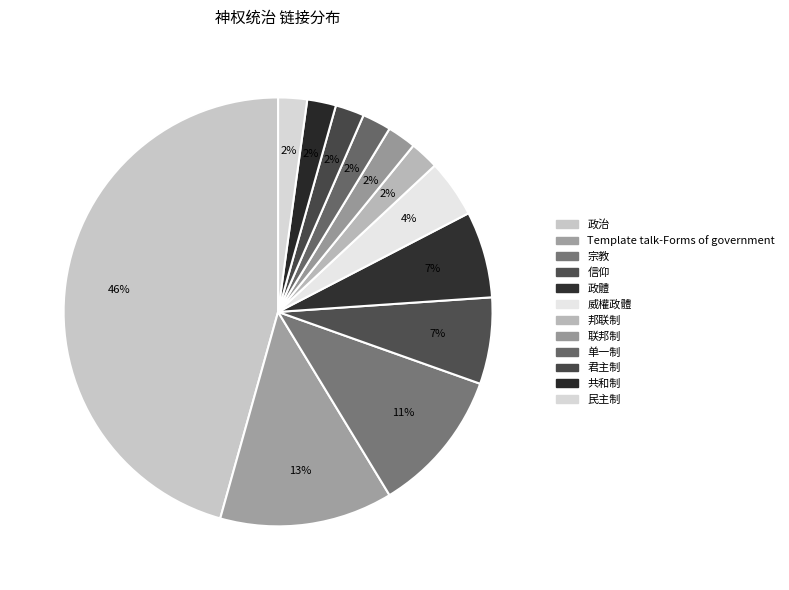

What percentage is NOT represented by 君主制?

97.8%